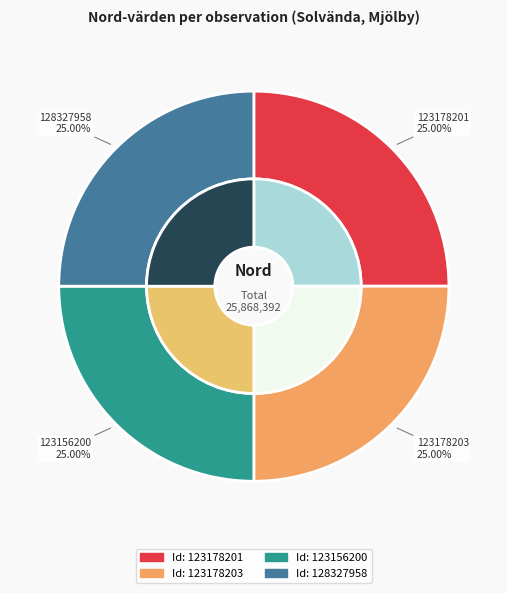

Is there a majority slice in this chart?

No